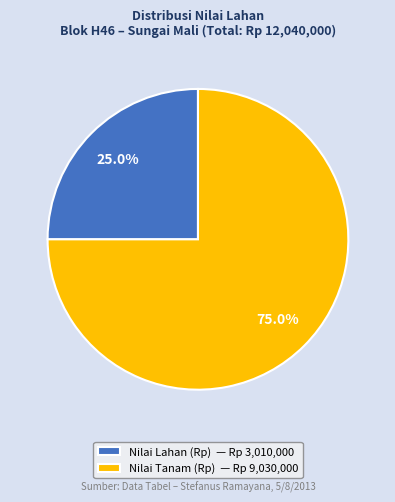

What is the ratio of the value at Nilai Lahan (Rp) — Rp 3,010,000 to the value at Nilai Tanam (Rp) — Rp 9,030,000?

0.3